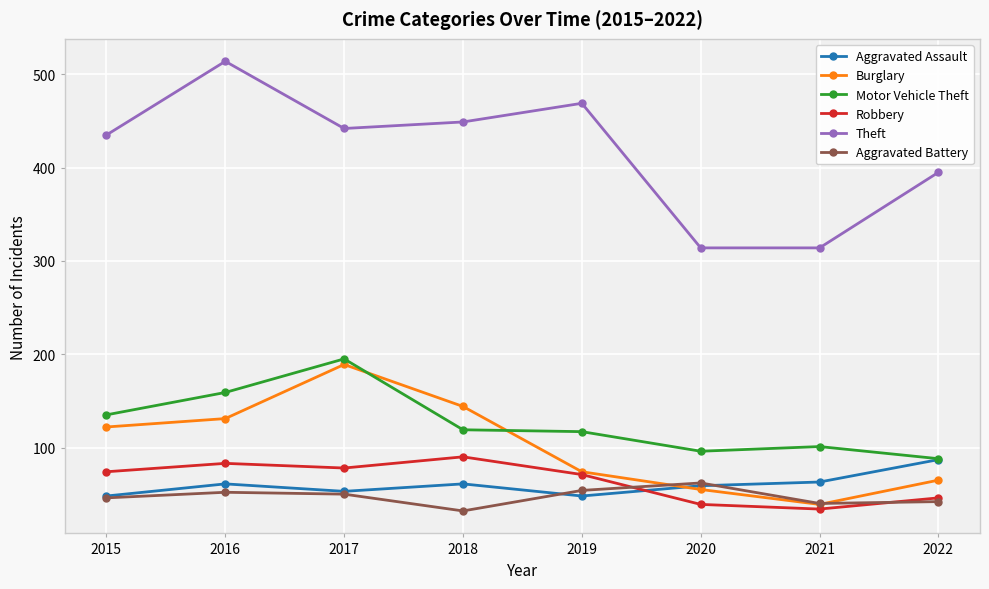

What is the approximate value of Motor Vehicle Theft at 2015?

135